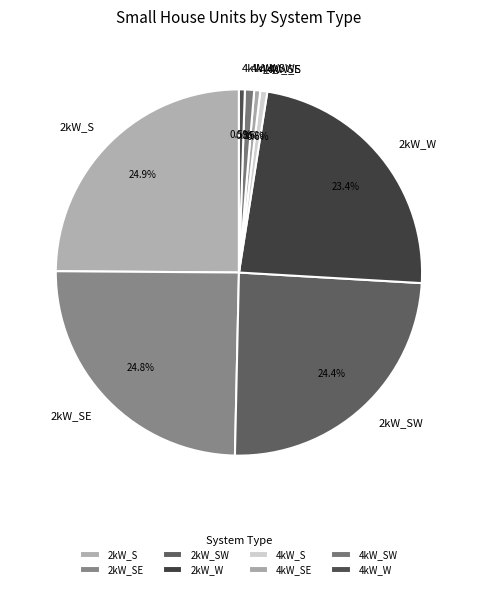

Between 2kW_SE and 4kW_SE, which is larger?

2kW_SE